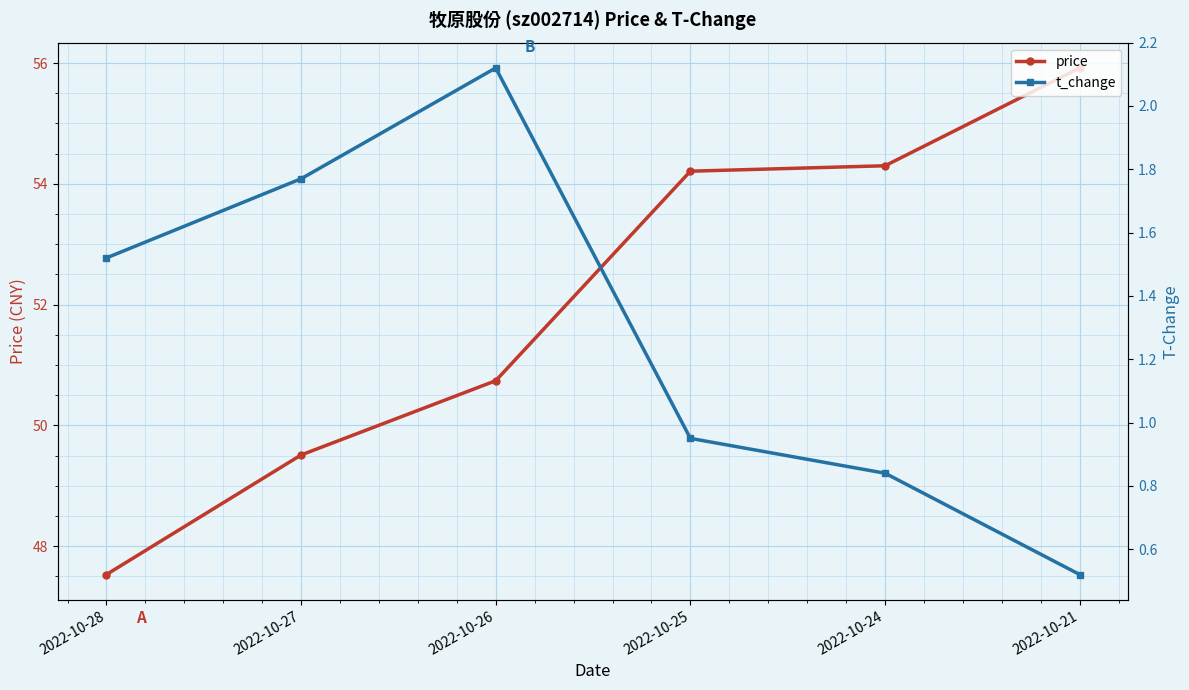

At which category is the sum across all series the highest?

2022-10-21